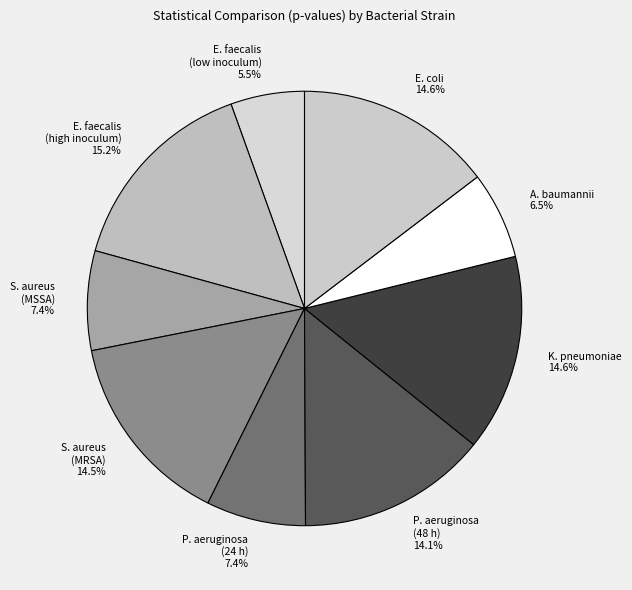

Does E. coli account for over 50% of the chart?

No